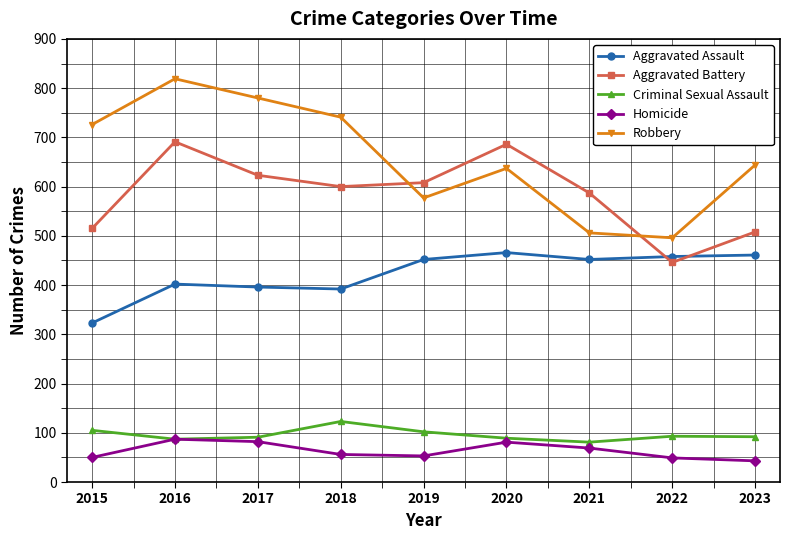

Rank the series at 2023 from highest to lowest value.

Robbery, Aggravated Battery, Aggravated Assault, Criminal Sexual Assault, Homicide